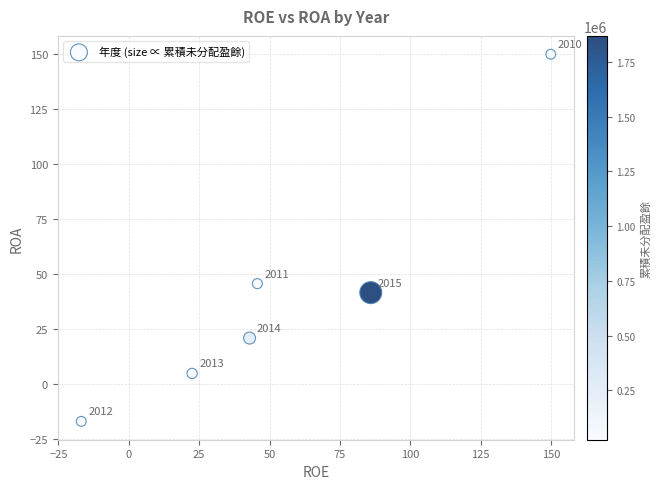

What is the average X value?

55.0